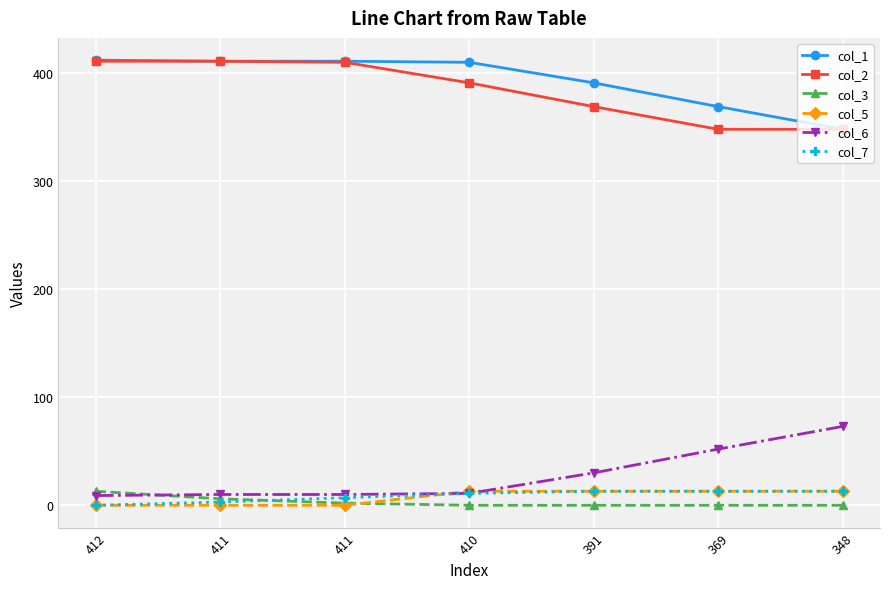

How many data points in col_2 are less than 391?

3